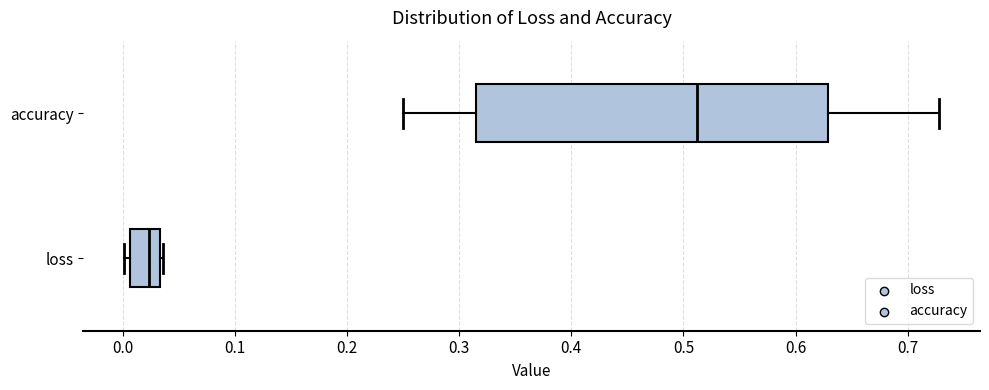

Which box is the widest, from its left edge to its right edge?

accuracy